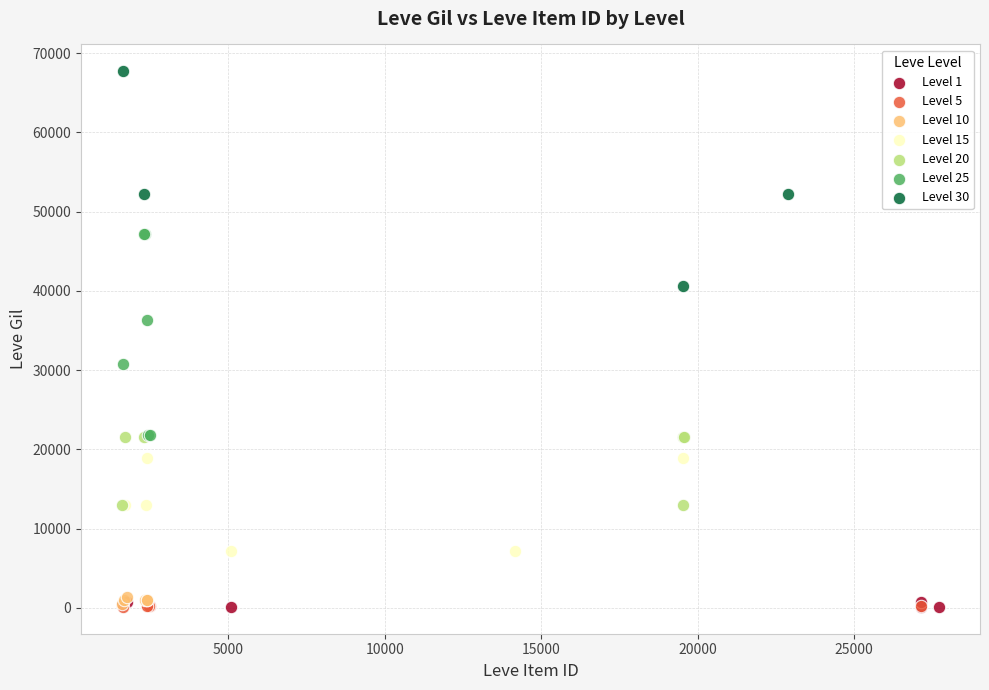

Which series reaches the maximum Y coordinate?

Level 30